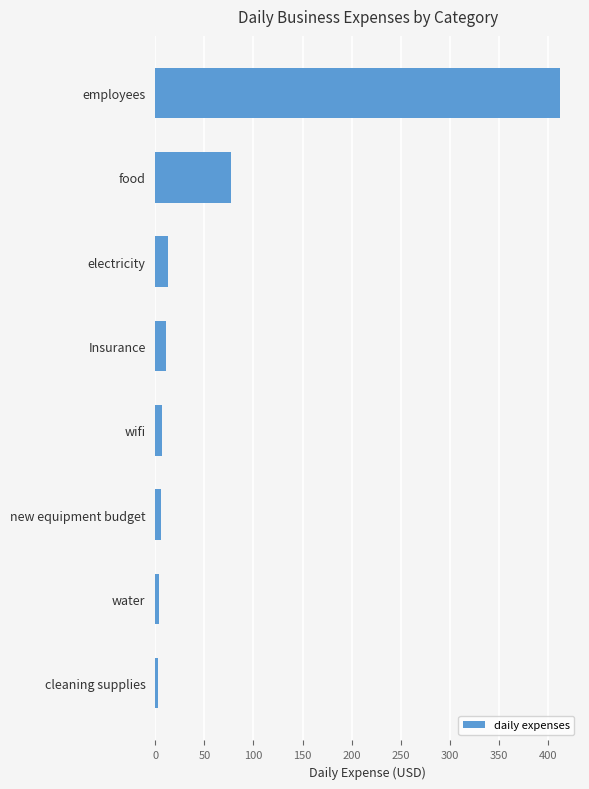

What is the average value?

66.5